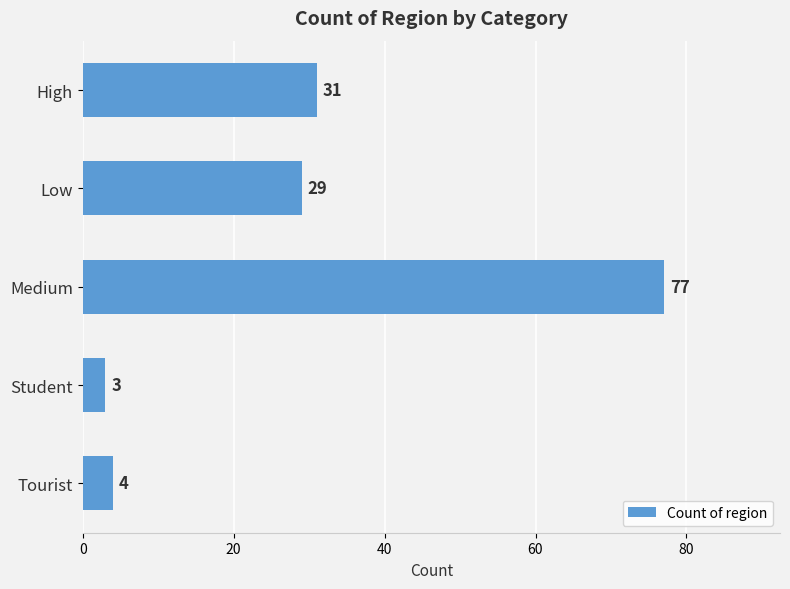

What is the label of the 5th bar from the top?

Tourist